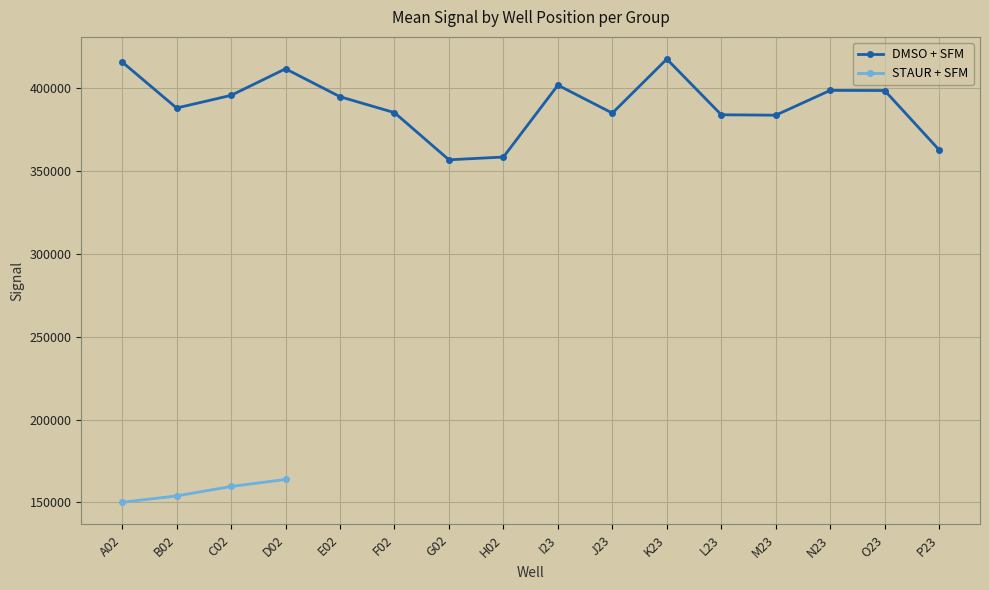

How many values are below 394956?

8